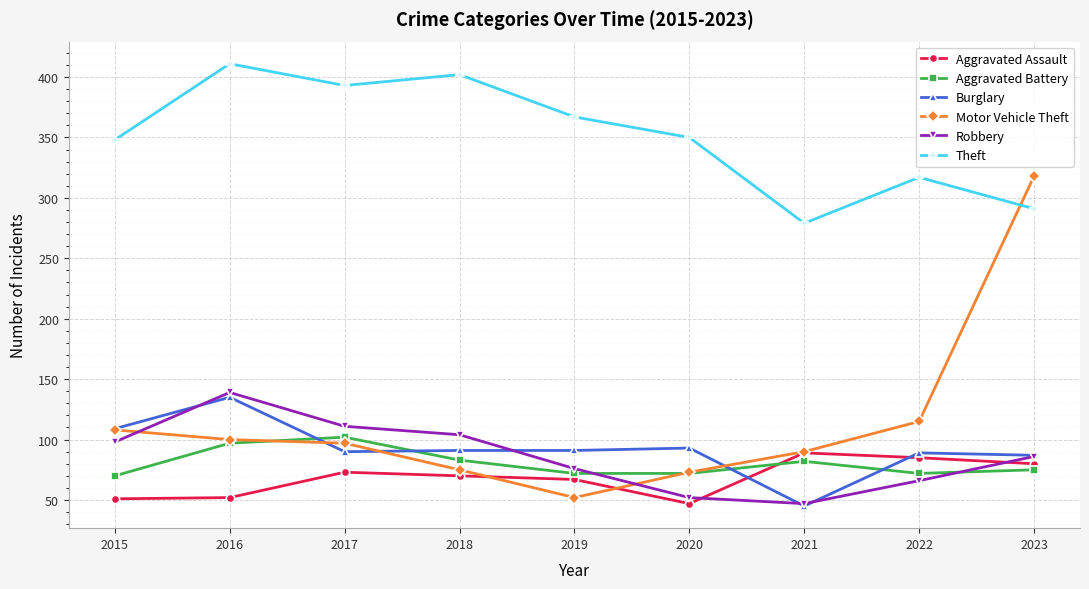

Where do Motor Vehicle Theft and Aggravated Assault first cross each other?

2018 and 2019